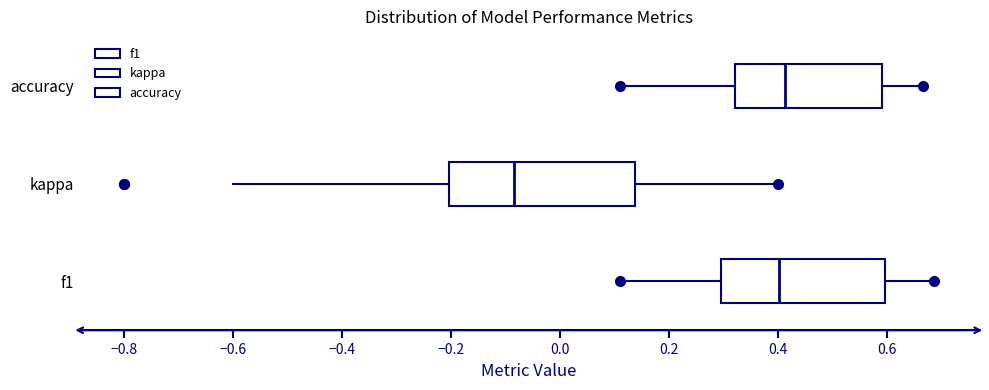

Reading bottom to top, transcribe this box plot: for each box, give where its median line is, the range the box spans, and where its two whiskers end, as read against the x-axis. The values are not printed on the chart, so give them approximately, as read against the axis.

f1: median 0.40, box 0.30 to 0.60, whiskers 0.12 to 0.68
kappa: median -0.08, box -0.20 to 0.14, whiskers -0.60 to 0.40
accuracy: median 0.42, box 0.32 to 0.60, whiskers 0.12 to 0.66